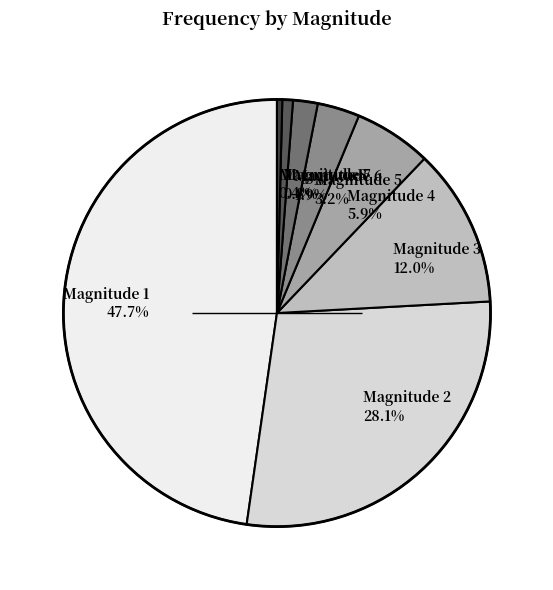

How much of the chart is everything except Magnitude 7 0.8%?

99.2%